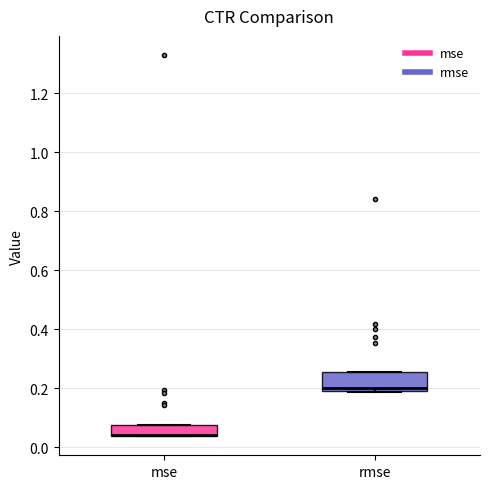

Reading left to right, transcribe this box plot: for each box, give where its median line is, the range the box spans, and where its two whiskers end, as read against the y-axis. The values are not printed on the chart, so give them approximately, as read against the axis.

mse: median 0.04 (drawn on the box's lower edge), box 0.04 to 0.08, whiskers 0.04 to 0.08
rmse: median 0.20 (just above the box's lower edge), box 0.20 to 0.26, whiskers 0.18 to 0.26